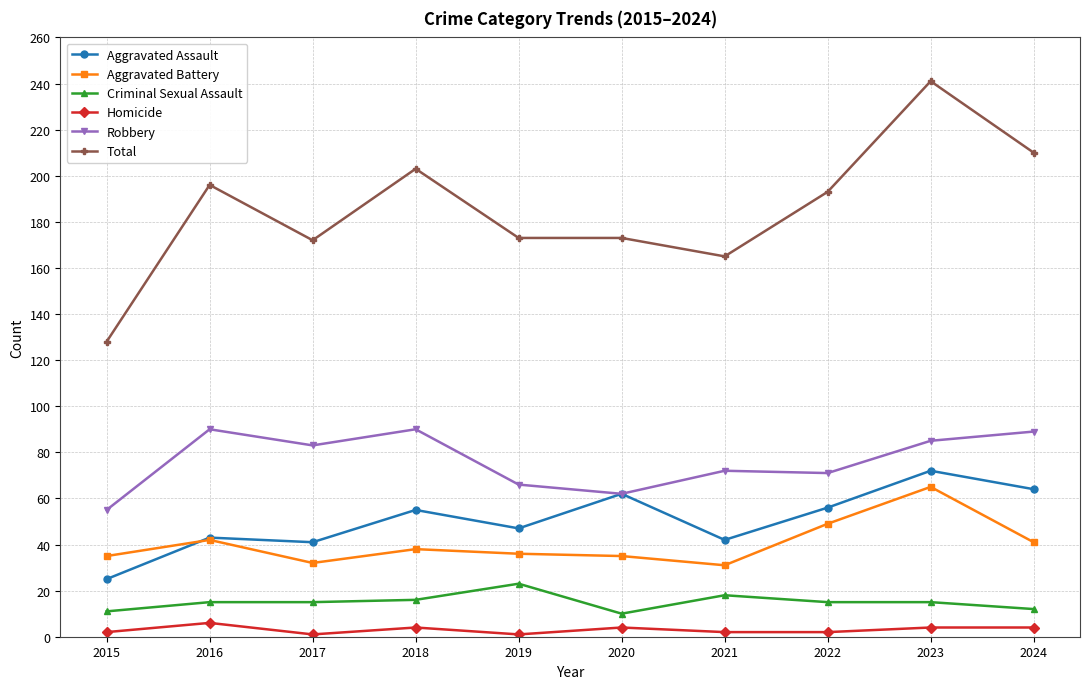

What is the maximum value shown in the chart?

241